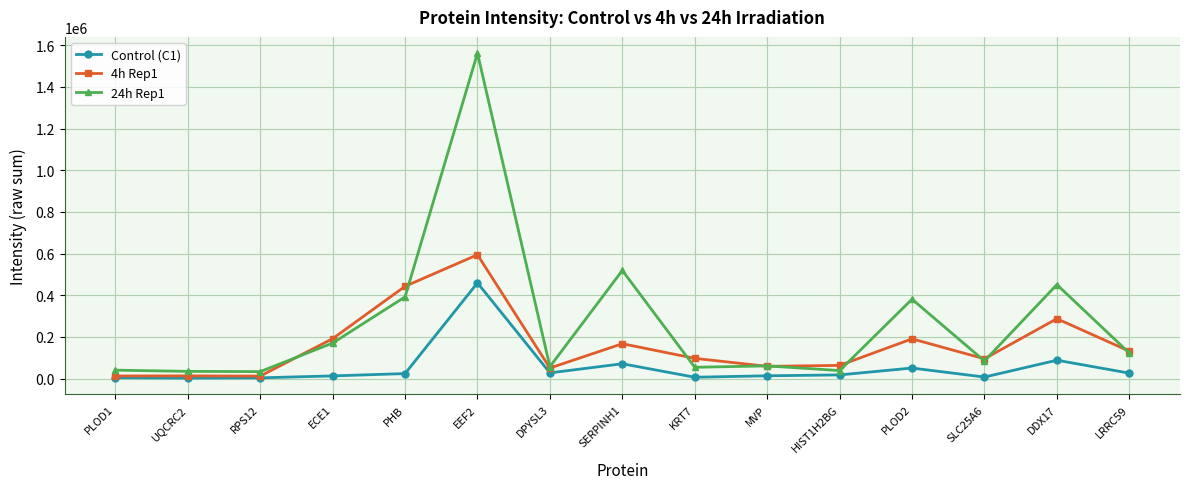

What is the maximum value for Control (C1)?

459007.1